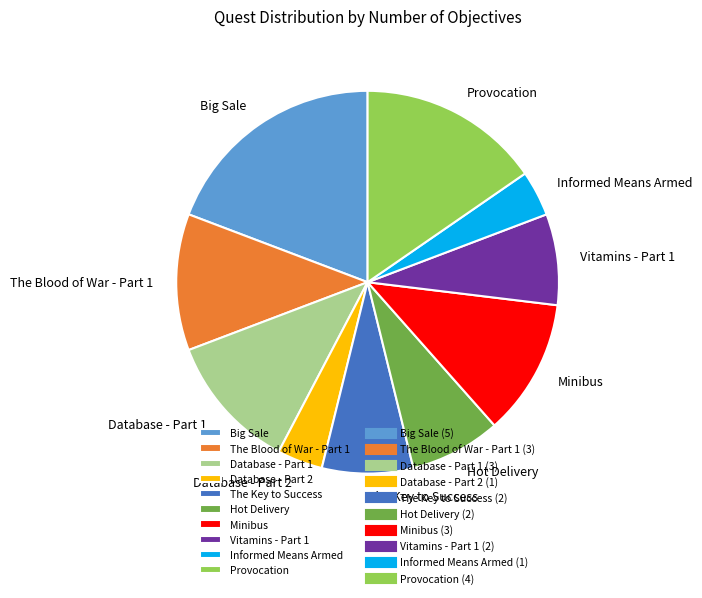

Is there a majority slice in this chart?

No